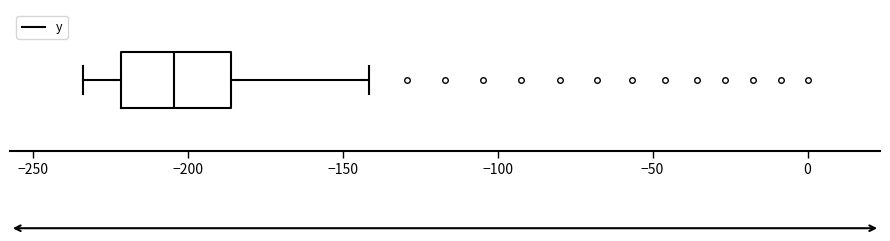

Transcribe this box plot: give where the median line is, the range the box spans, and where the two whiskers end, as read against the x-axis. The values are not printed on the chart, so give them approximately, as read against the axis.

median -205, box -220 to -185, whiskers -235 to -140